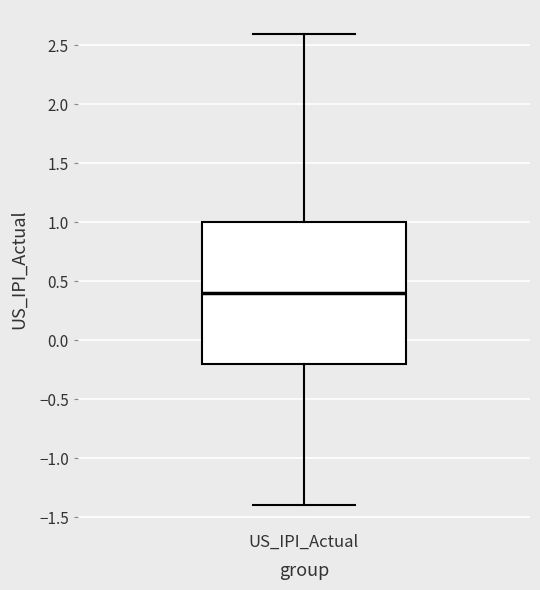

Transcribe this box plot: give where the median line is, the range the box spans, and where the two whiskers end, as read against the y-axis. The values are not printed on the chart, so give them approximately, as read against the axis.

median 0.4, box -0.2 to 1.0, whiskers -1.4 to 2.6